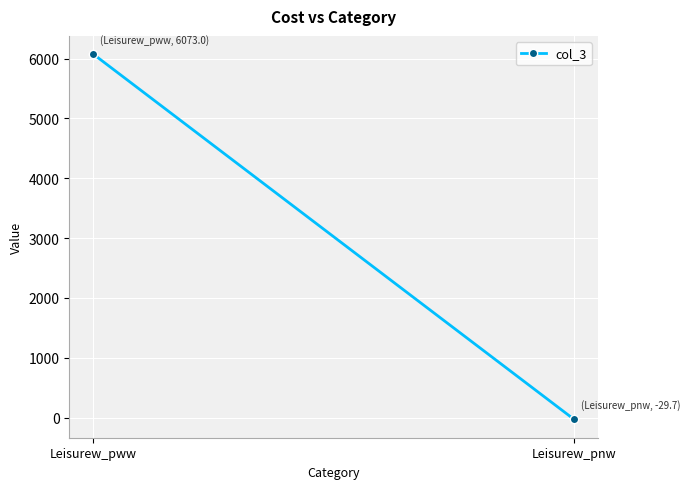

What is the value of the 2nd point from the left?

-29.7